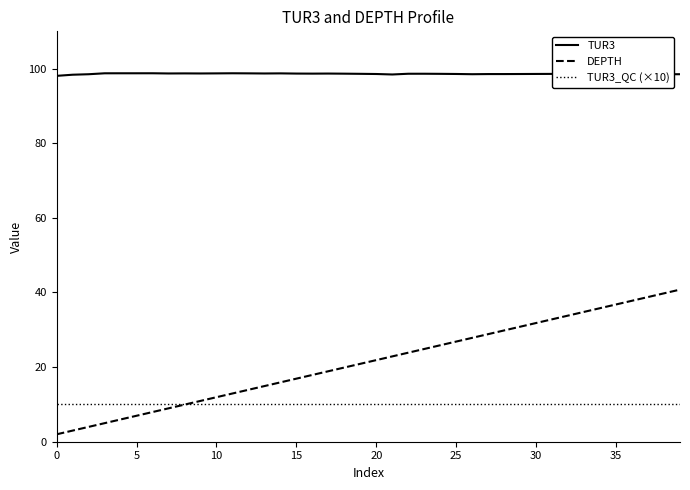

What is the average value of the TUR3_QC (×10) series?

10.0